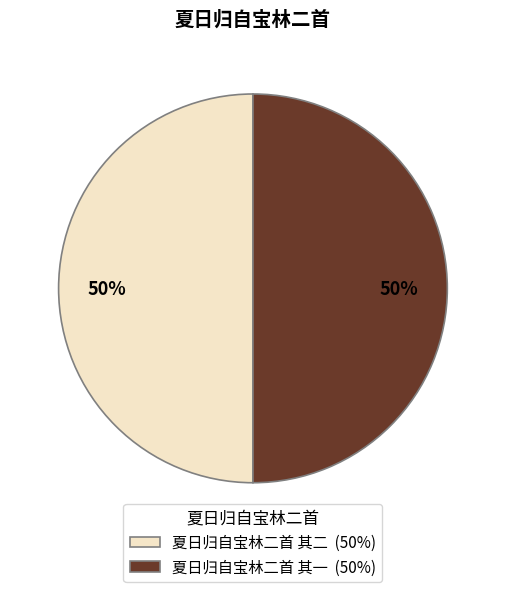

Approximately how many times larger is the value at 夏日归自宝林二首 其二 (50%) compared to 夏日归自宝林二首 其一 (50%)?

1.0